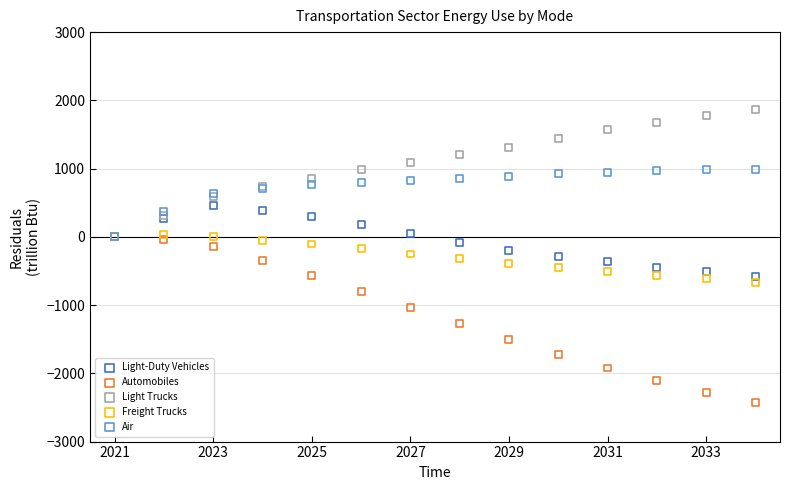

Which series reaches the maximum Y coordinate?

Light Trucks